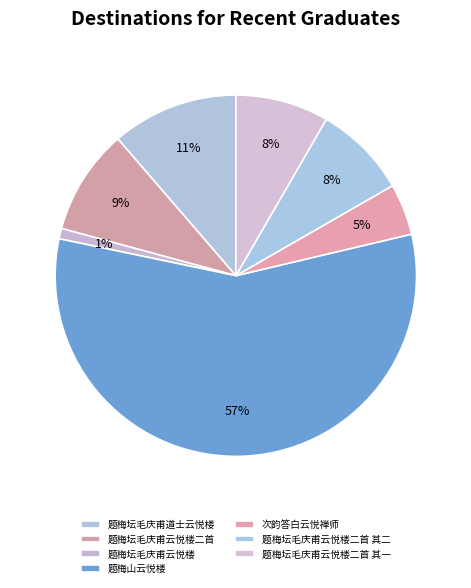

How many segments does this pie chart have?

7